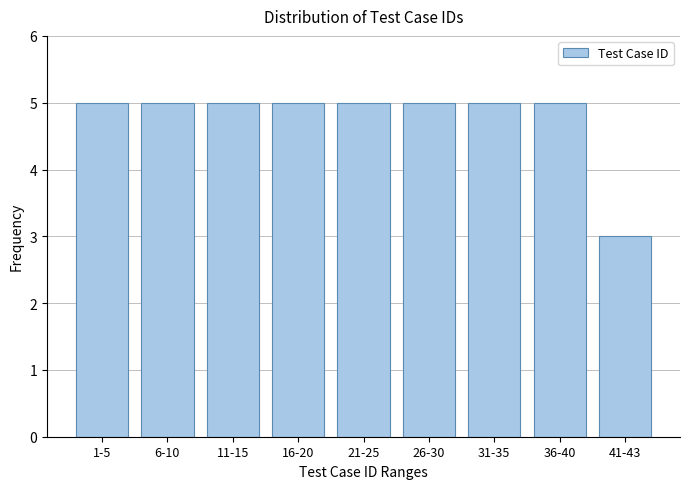

Reading left to right, what are all the values shown in this chart?

1-5=5	6-10=5	11-15=5	16-20=5	21-25=5	26-30=5	31-35=5	36-40=5	41-43=3